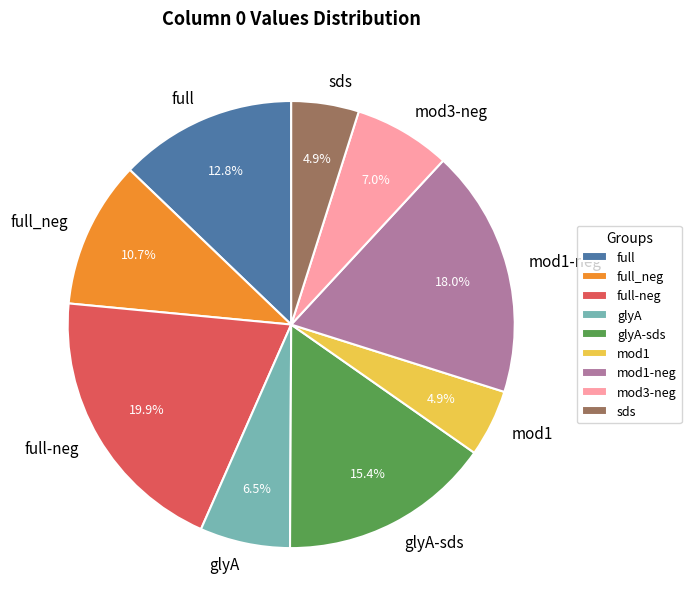

Does full account for over 50% of the chart?

No